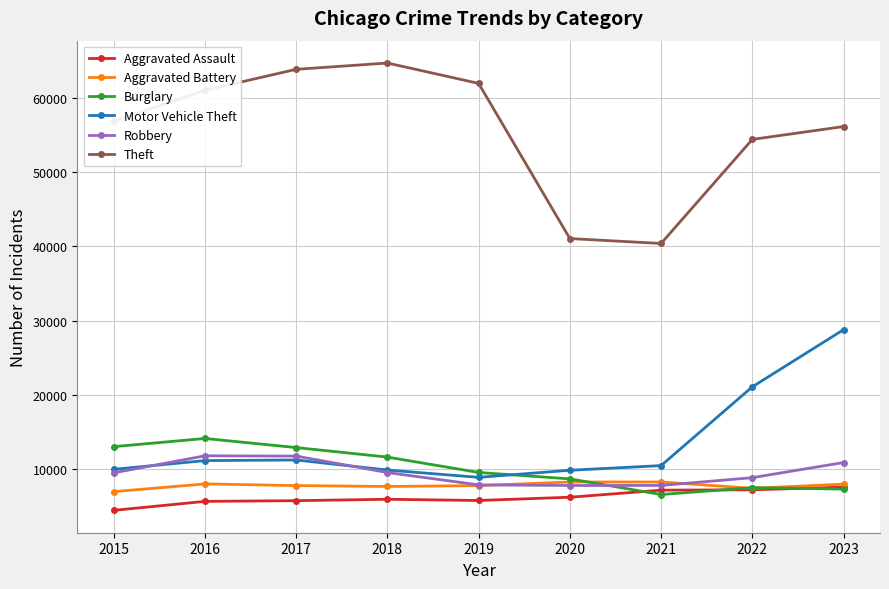

True or false: Robbery has more than 2 interior local peaks.

False